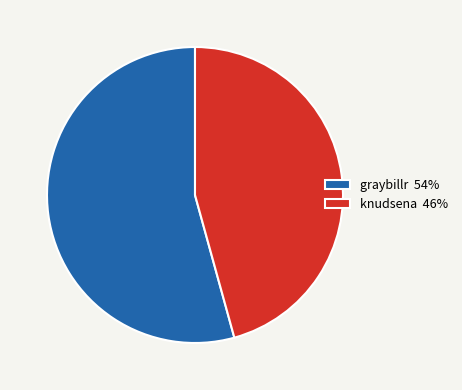

What is the ratio of the value at graybillr to the value at knudsena?

1.2